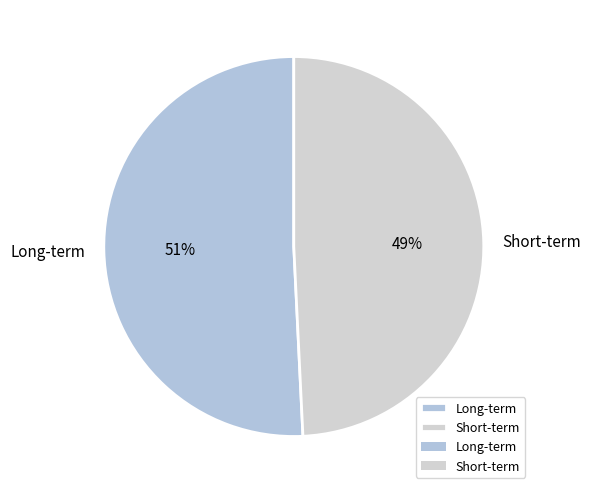

Which slice is the largest?

Long-term